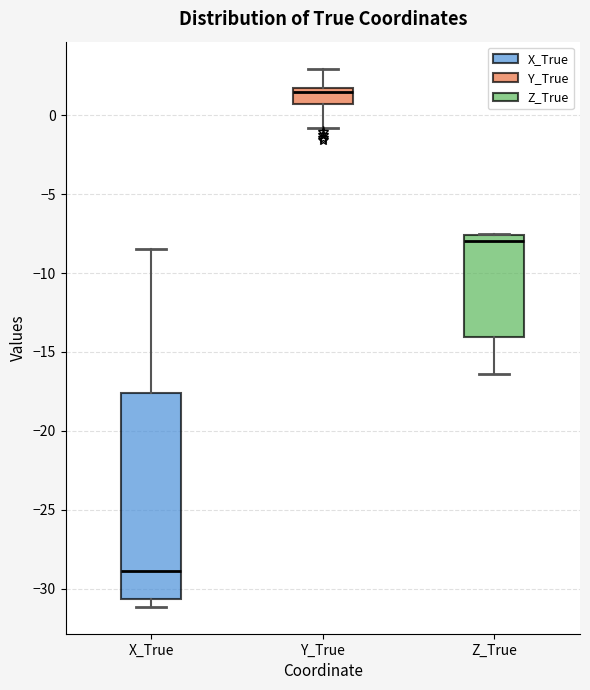

Where is the upper edge of the box for Z_True on the y-axis? The values are not printed on the chart, so give them approximately, as read against the axis.

-7.5